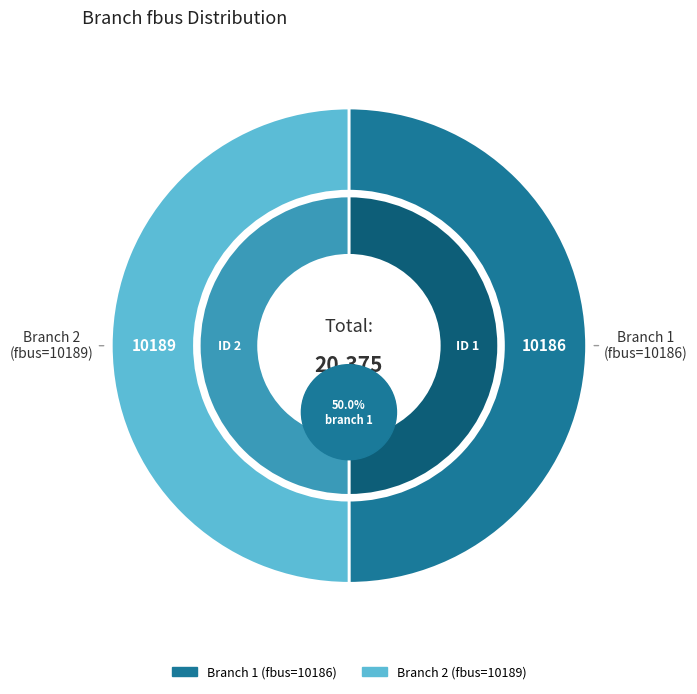

Count the number of slices in the pie.

2